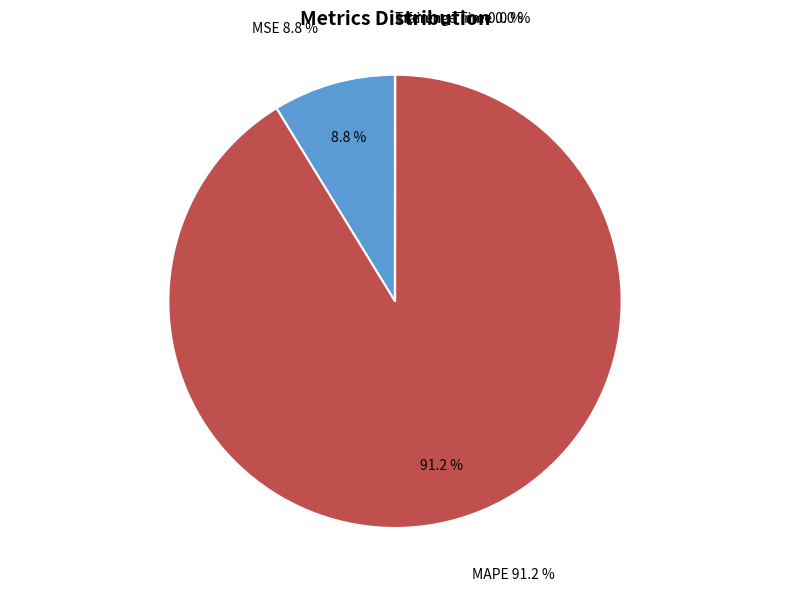

How many segments does this pie chart have?

4